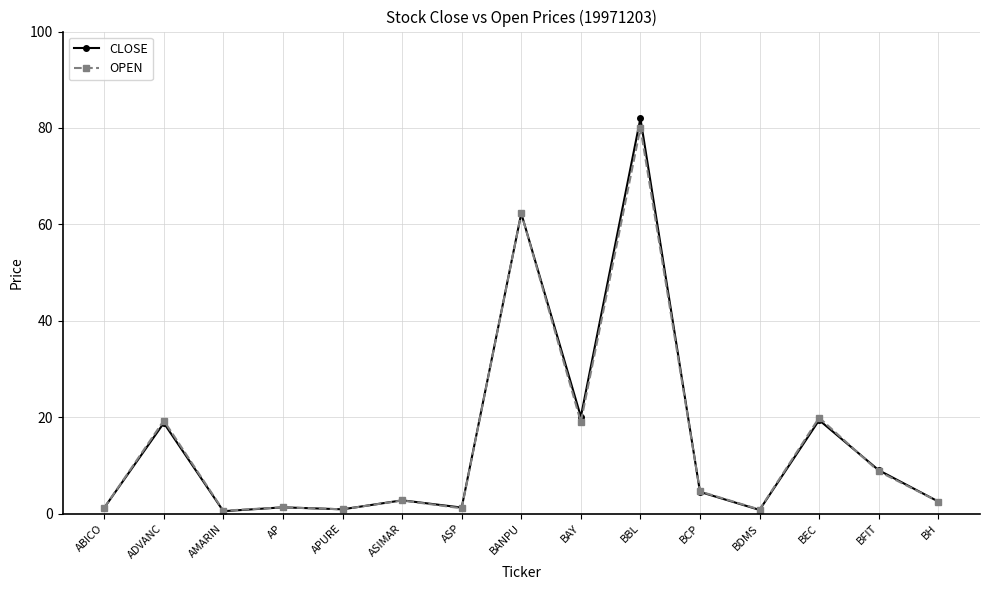

What is the value of the OPEN point at the 3rd from the left?

0.6